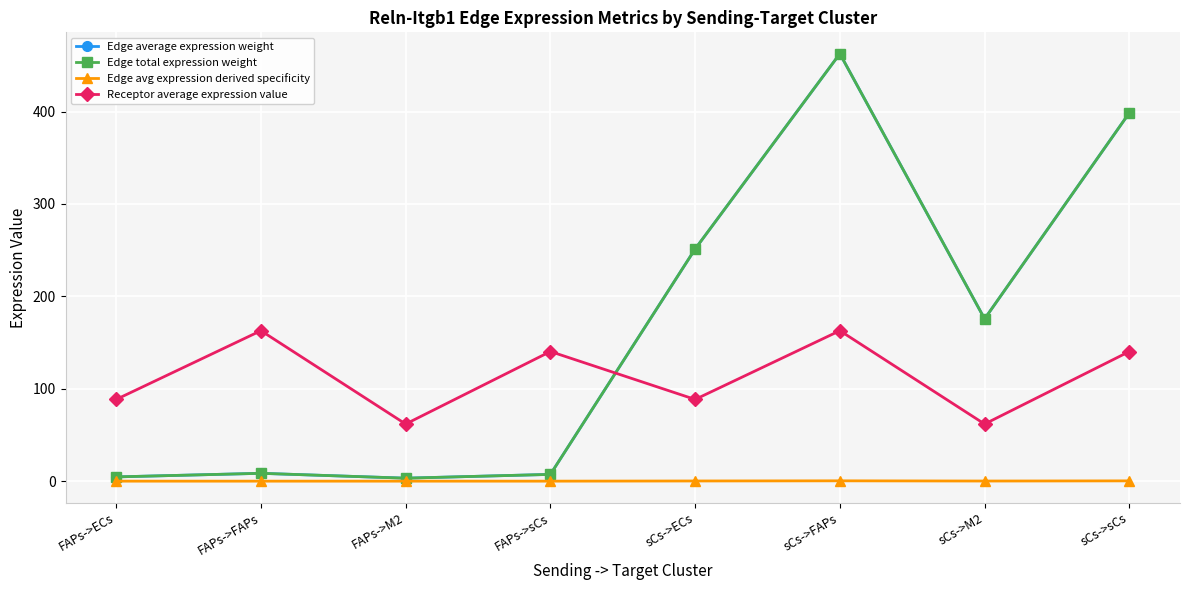

What is the label of the 1st point from the left?

FAPs->ECs